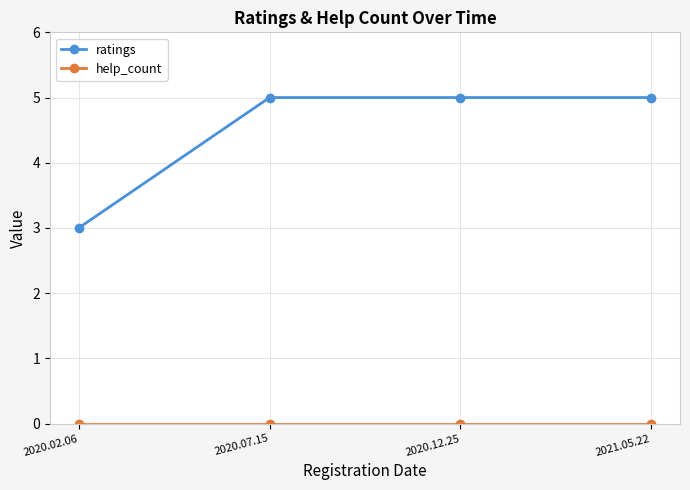

What is the label of the 4th point from the right?

2020.02.06